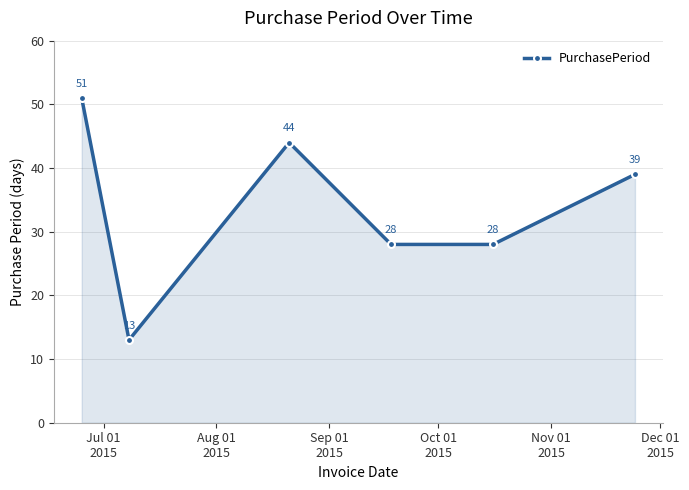

What is the sum of all values?

203